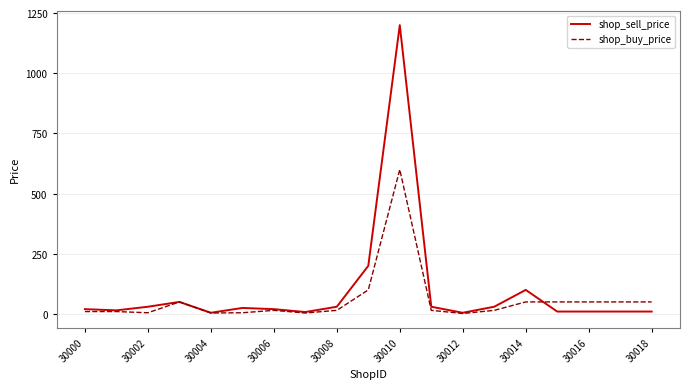

Which series has the widest spread of values?

shop_sell_price